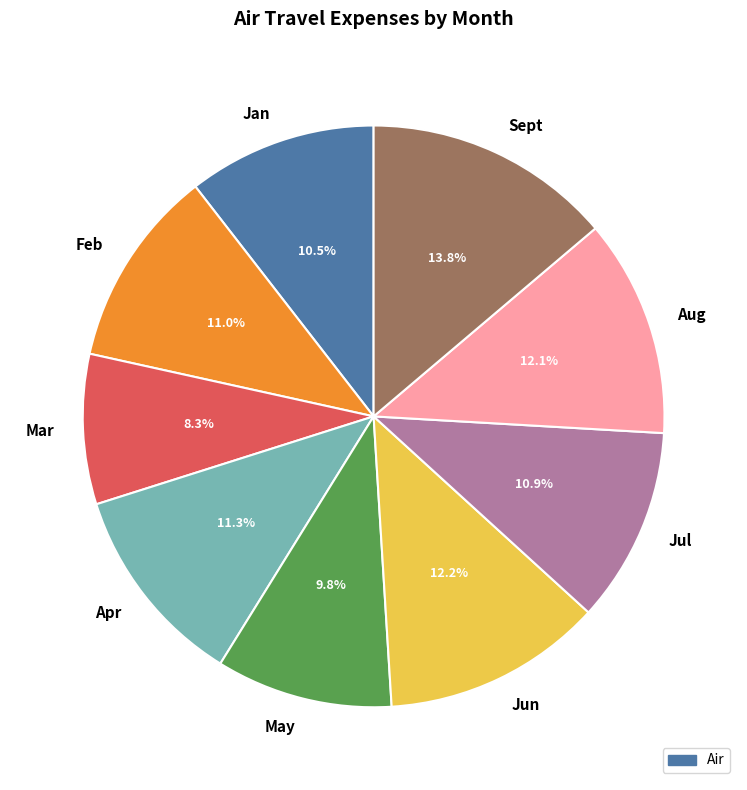

What is the largest slice in the pie chart?

Sept